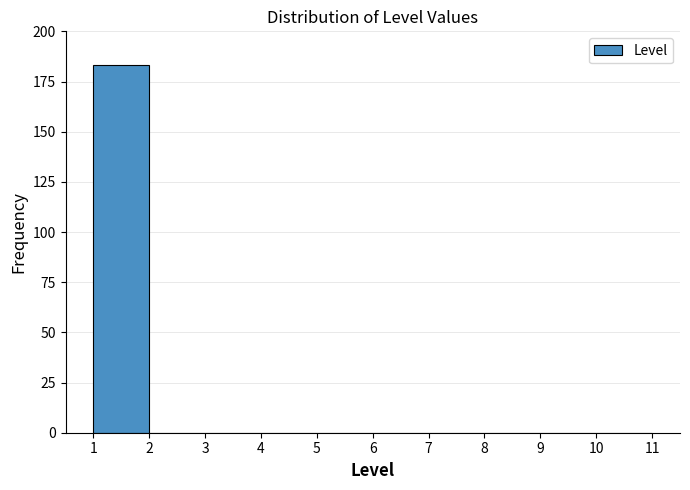

Over which range of the x-axis is the bar tallest?

1 to 2